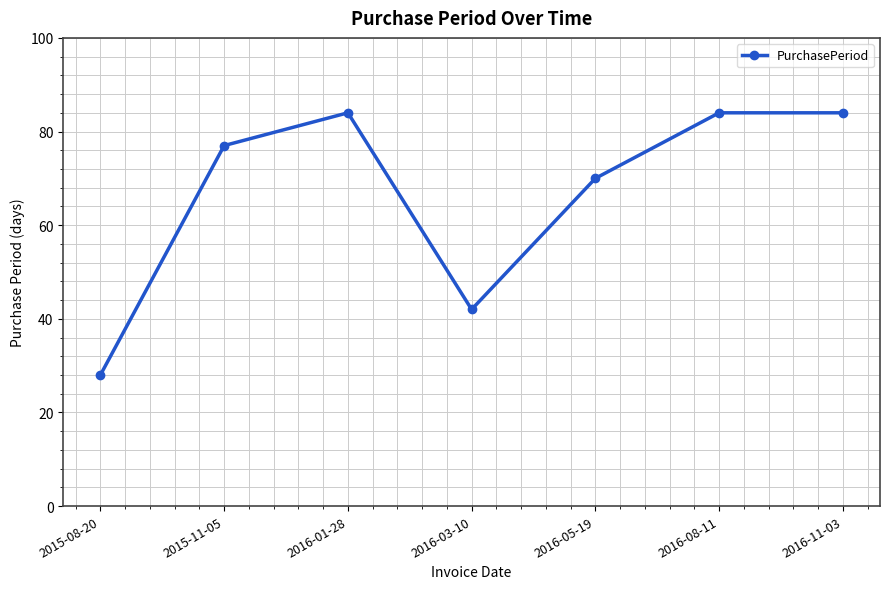

What is the label of the 2nd point from the right?

2016-08-11